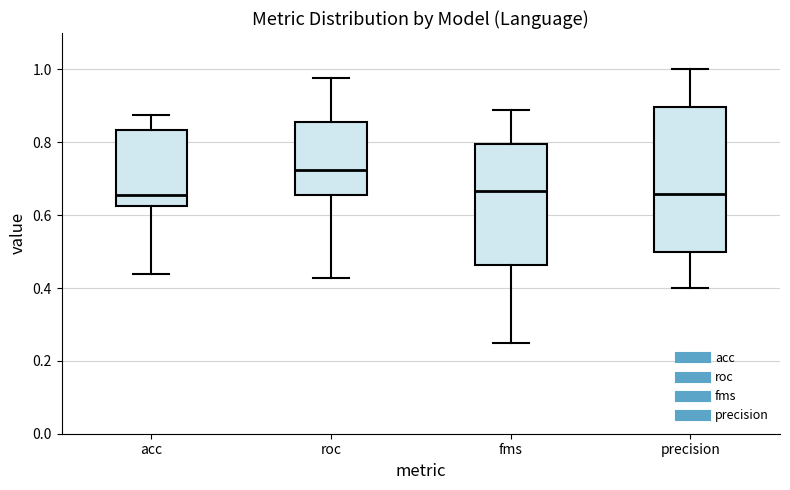

Which box's median line is the highest?

roc